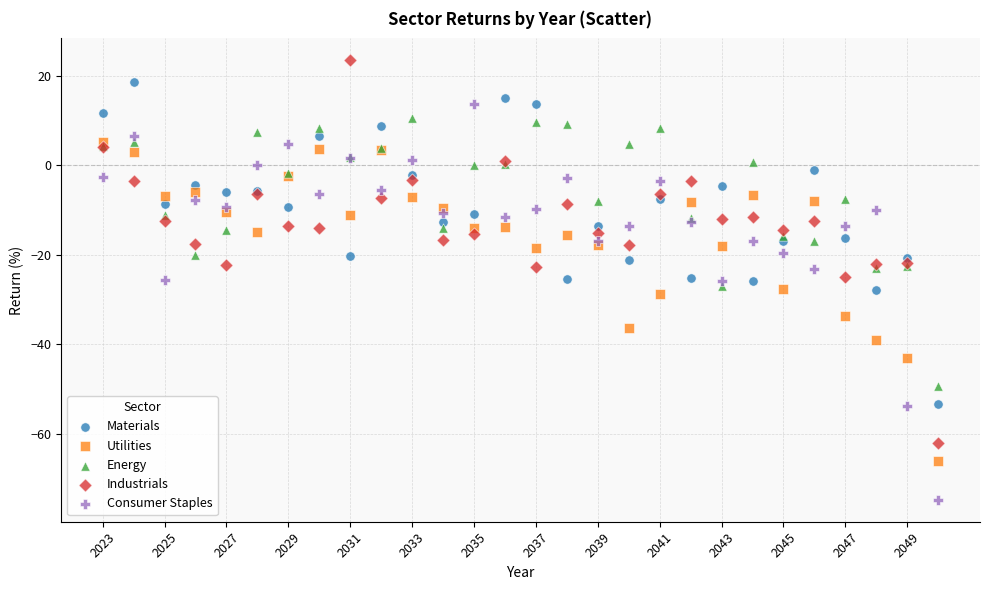

Which series contains the highest Y value?

Industrials